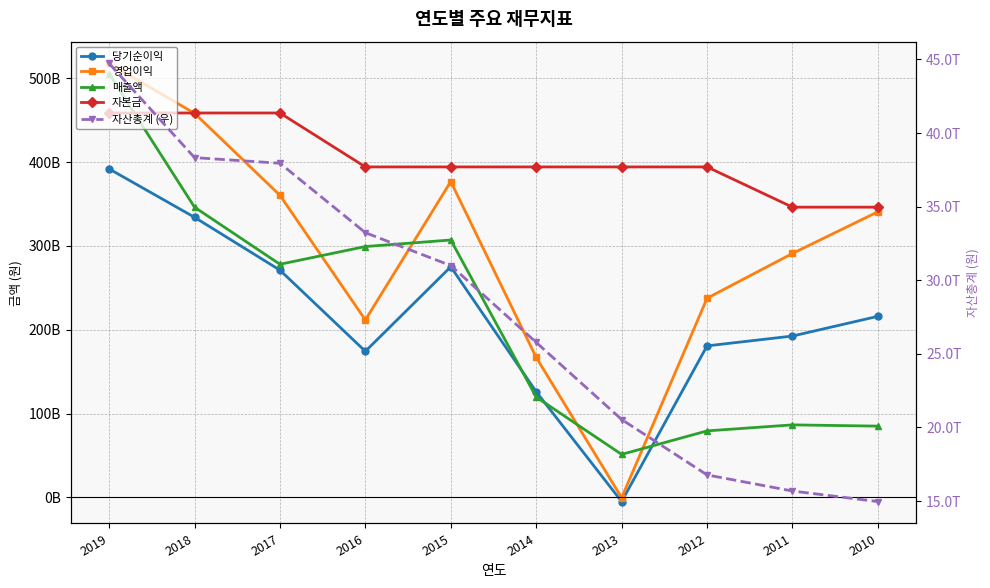

Which label corresponds to the largest value in the chart?

2019